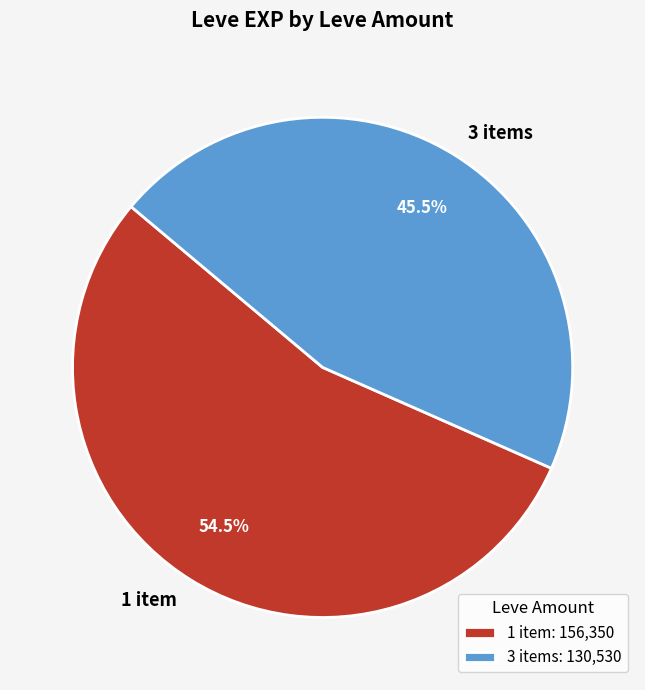

Is there any slice that represents more than half of the pie?

Yes